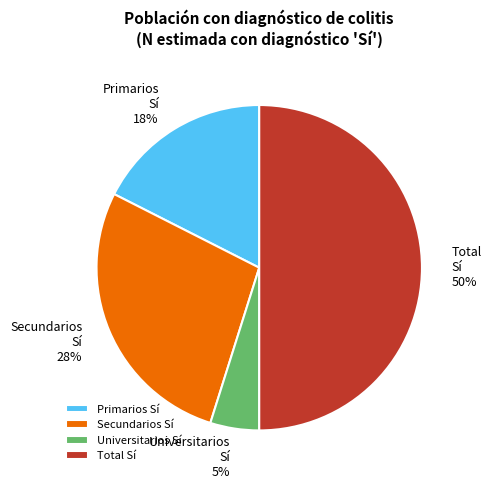

To the nearest percent, what is the difference between the largest and smallest slice percentages?

45%